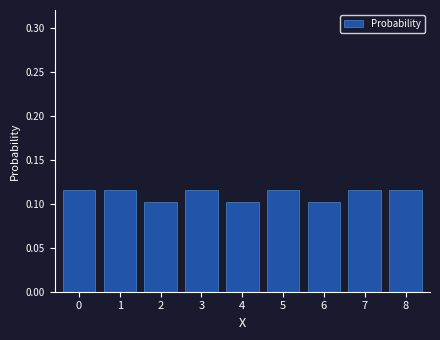

What is the sum of all values?

1.0